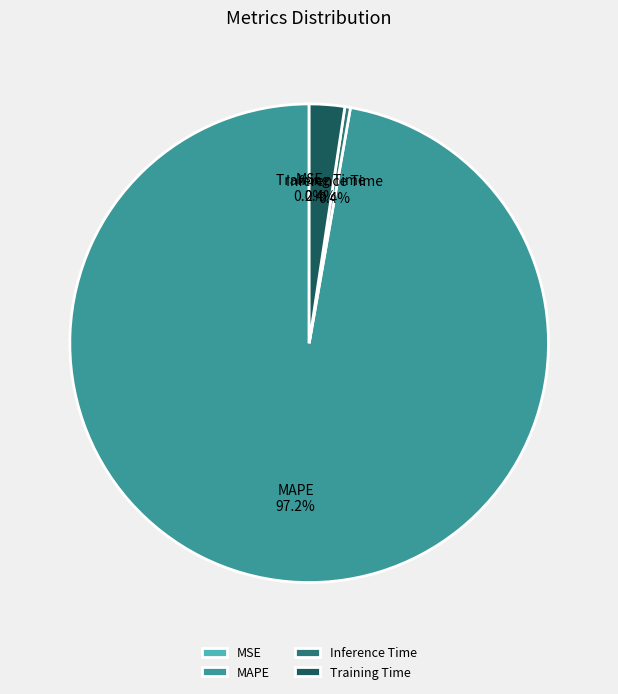

To the nearest percent, what percentage of the pie is MAPE?

97%